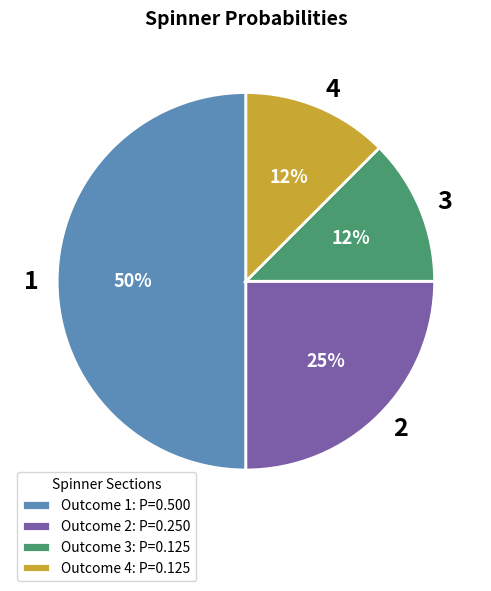

Combined, do 4 and 2 account for over 50%?

No